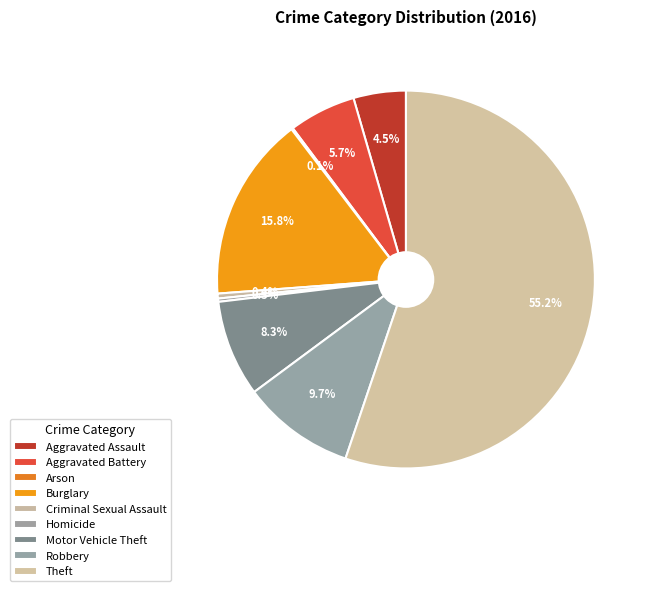

True or false: Homicide accounts for 1% of the total.

False